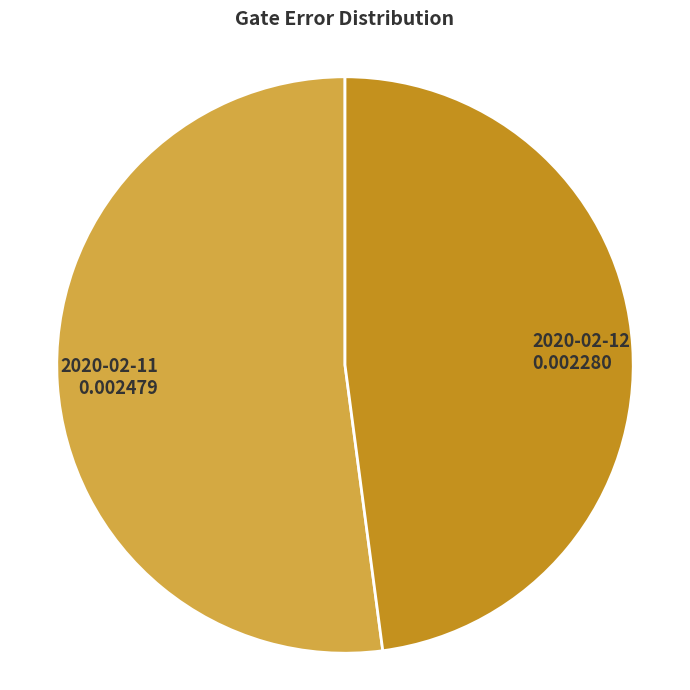

Is it true that 2020-02-12 0.002280 is 40% of the pie?

False